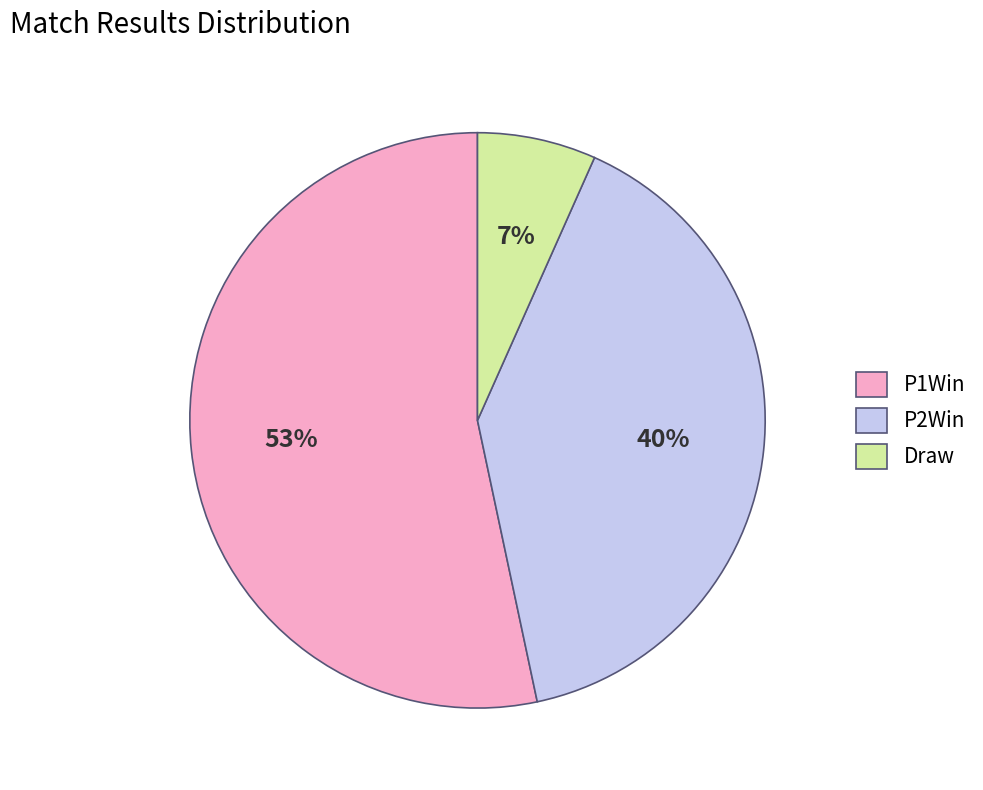

Combined, do P2Win and P1Win account for over 50%?

Yes